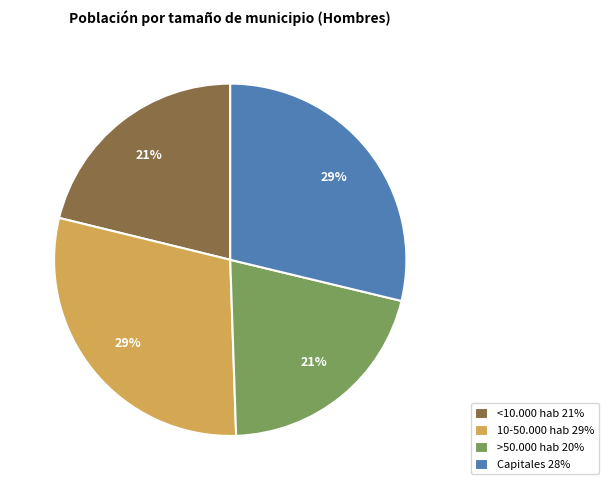

Is it true that 10-50.000 hab 29% is 23% of the pie?

False